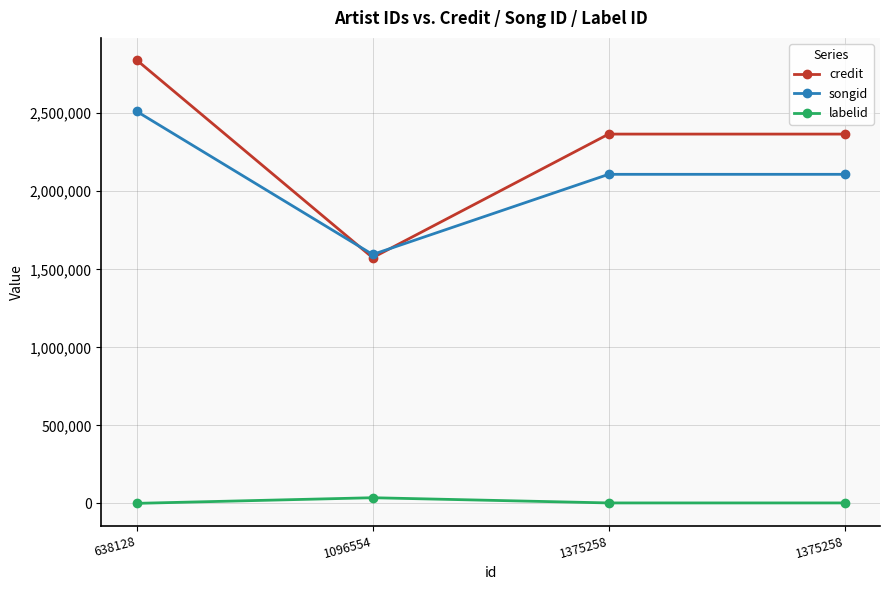

How many values in the songid series are below 2108561?

1